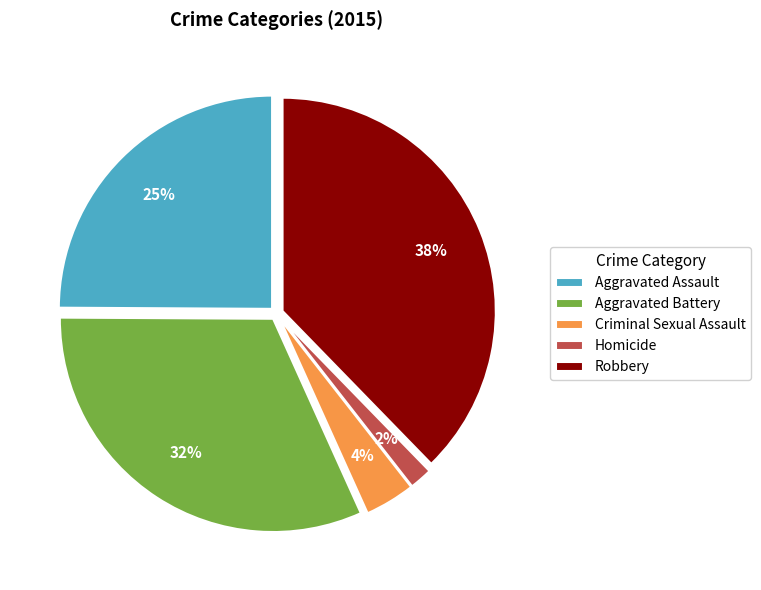

To the nearest percent, what is the combined percentage of Robbery and Criminal Sexual Assault?

42%